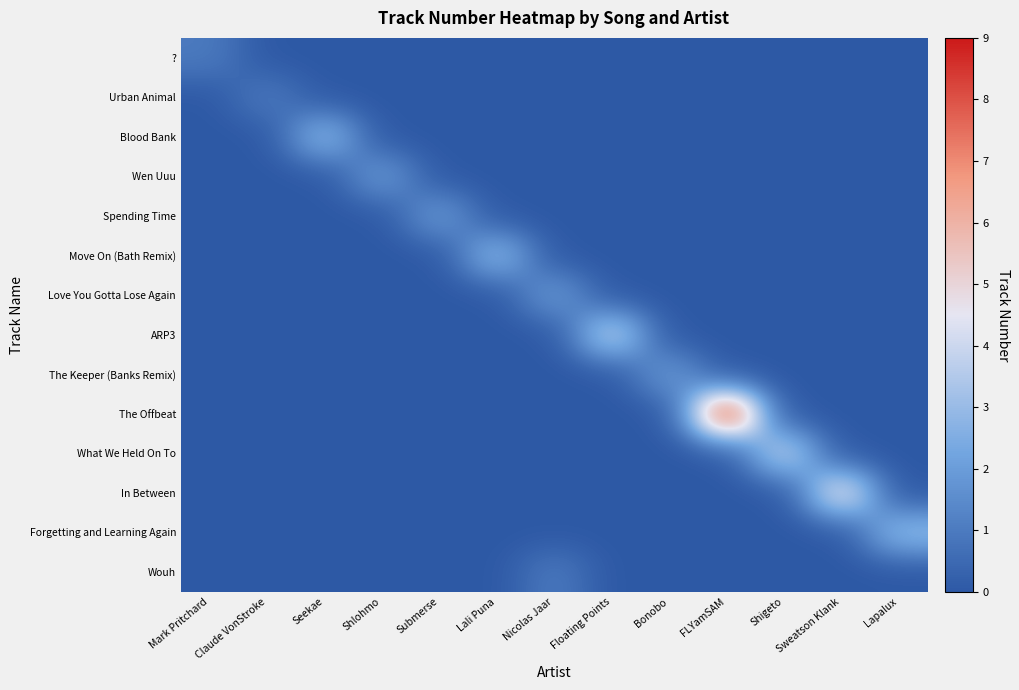

Between Submerse and Shlohmo, which is larger?

Submerse